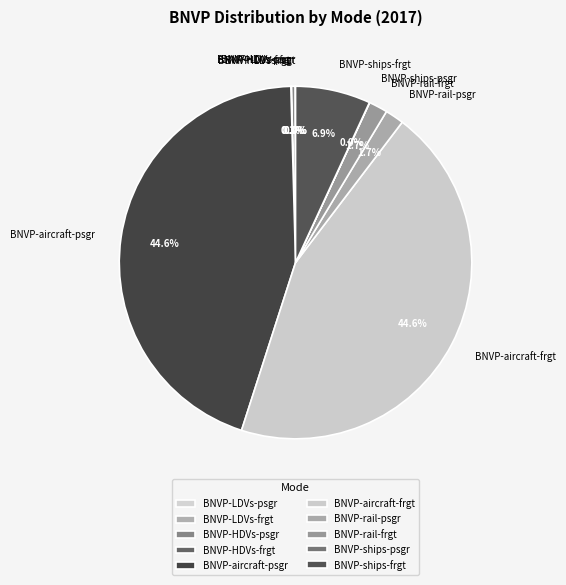

To the nearest percent, what portion does BNVP-aircraft-frgt represent?

45%